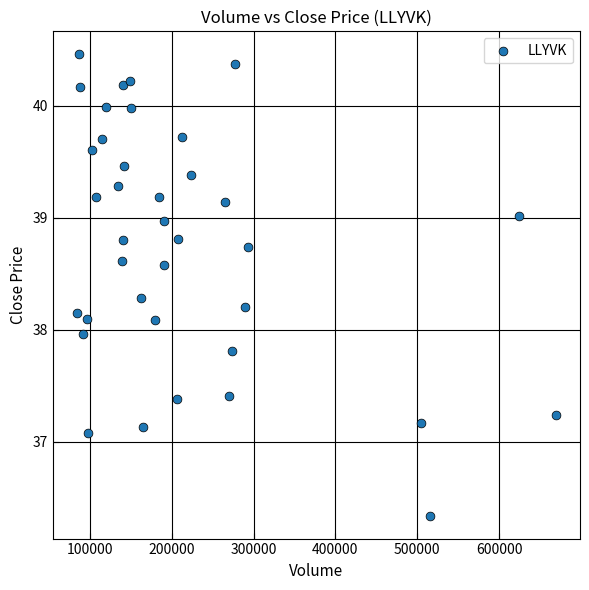

What is the range of Y values (max minus min)?

4.1